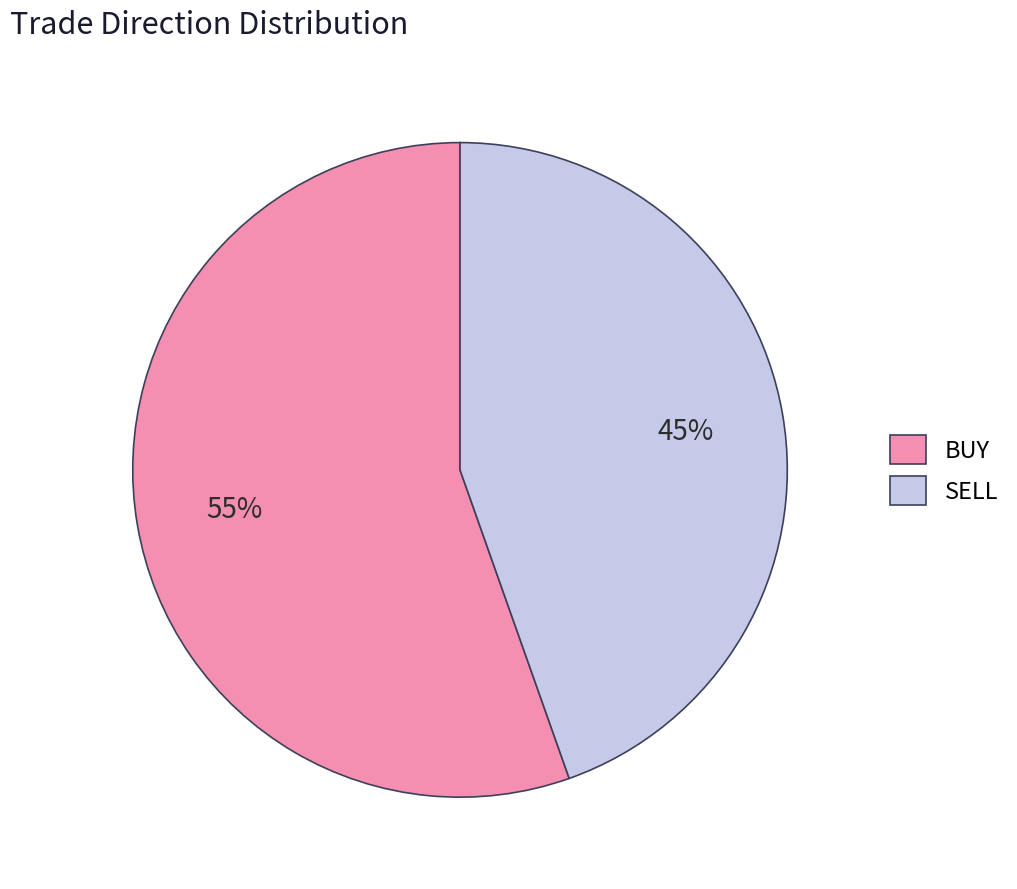

To the nearest percent, what is the combined percentage of BUY and SELL?

100%